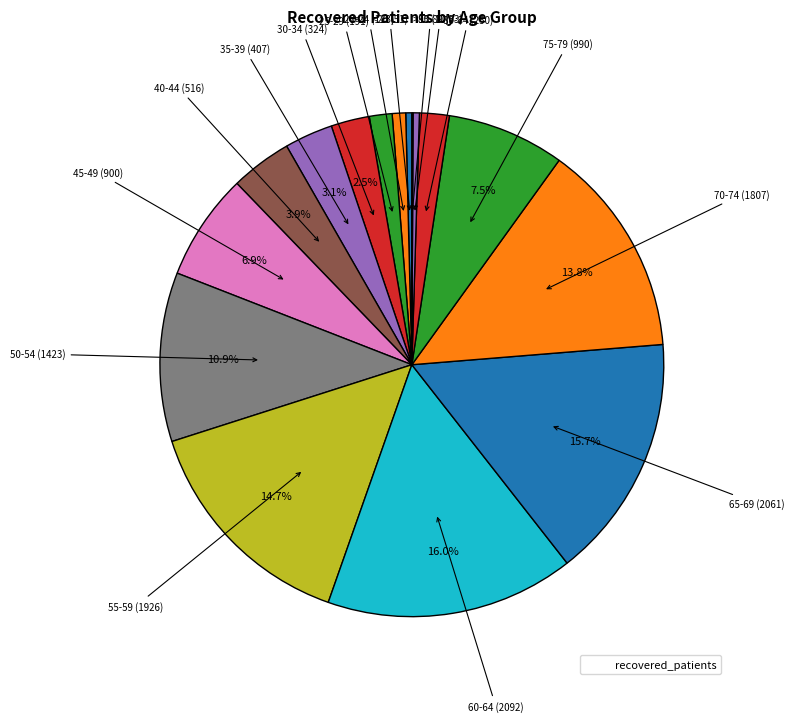

What is the smallest slice in the pie chart?

>90